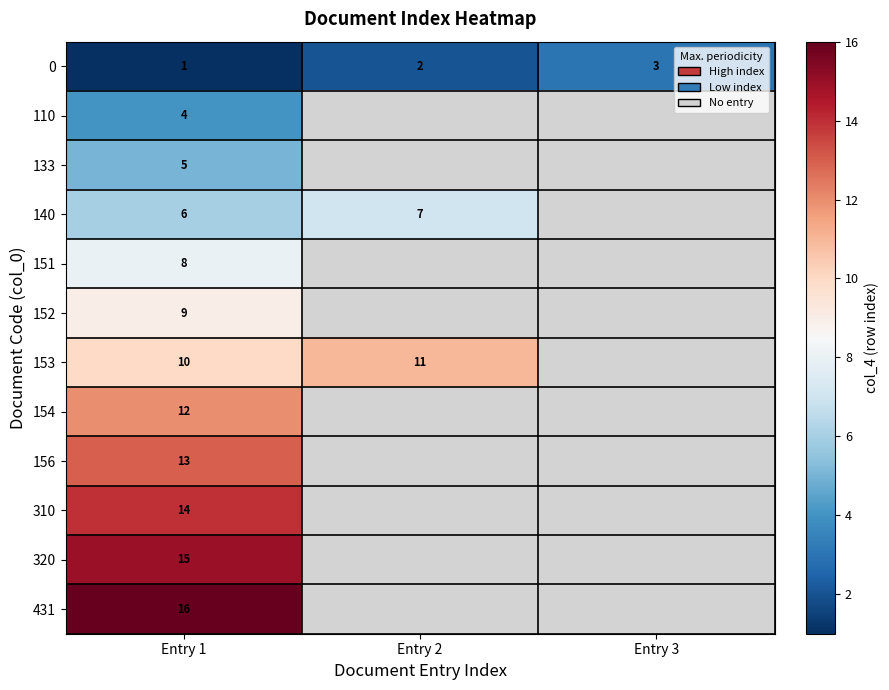

What is the total value across all series at Entry 1?

113